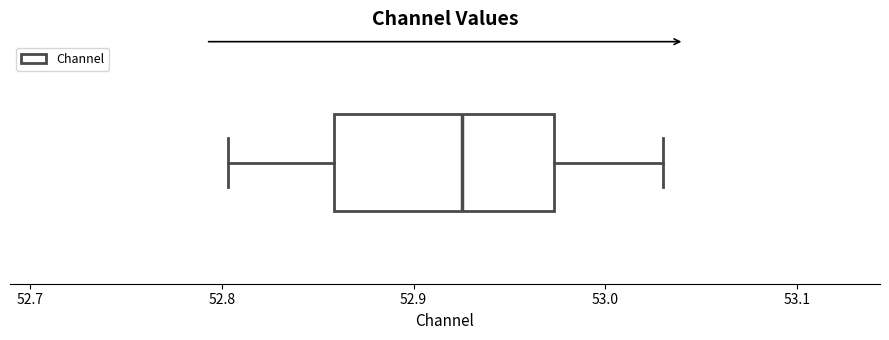

Where is the left edge of the box on the x-axis? The values are not printed on the chart, so give them approximately, as read against the axis.

52.86